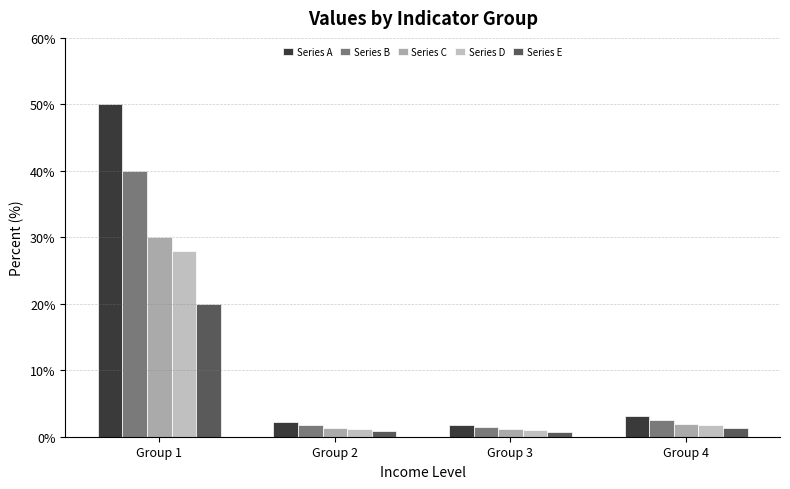

At which category does the chart reach its minimum across all series?

Group 3